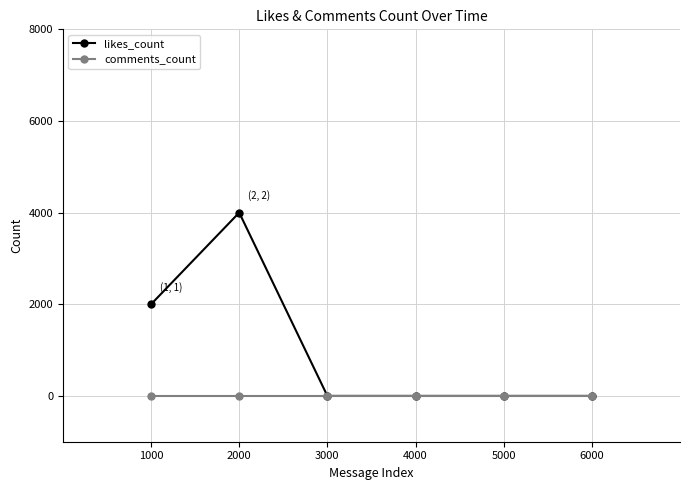

Is this an area chart (filled region under the line)?

No